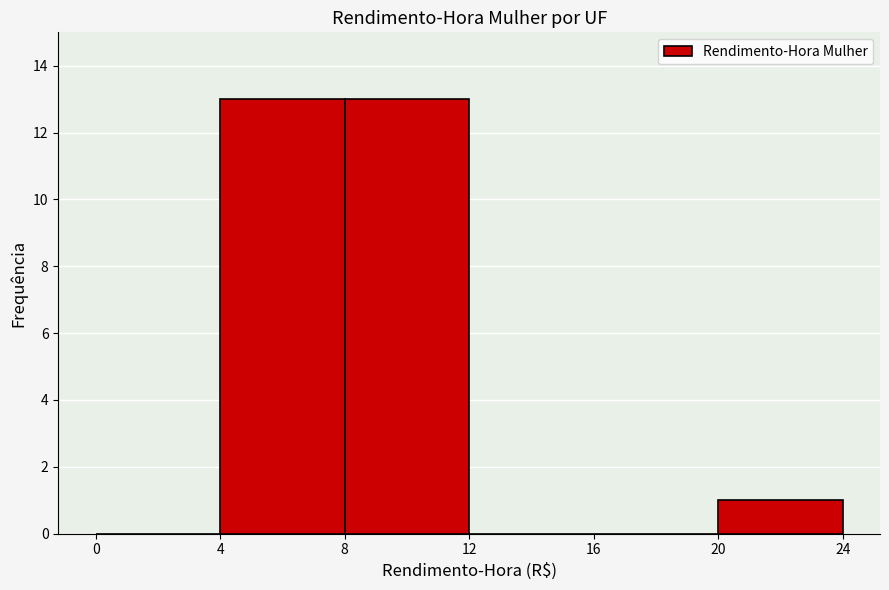

Reading left to right, transcribe this chart: for each bar, give the range it covers on the x-axis and its height. The values are not printed on the chart, so give them approximately, as read against the axis.

0 to 4: 0
4 to 8: 13
8 to 12: 13
12 to 16: 0
16 to 20: 0
20 to 24: 1